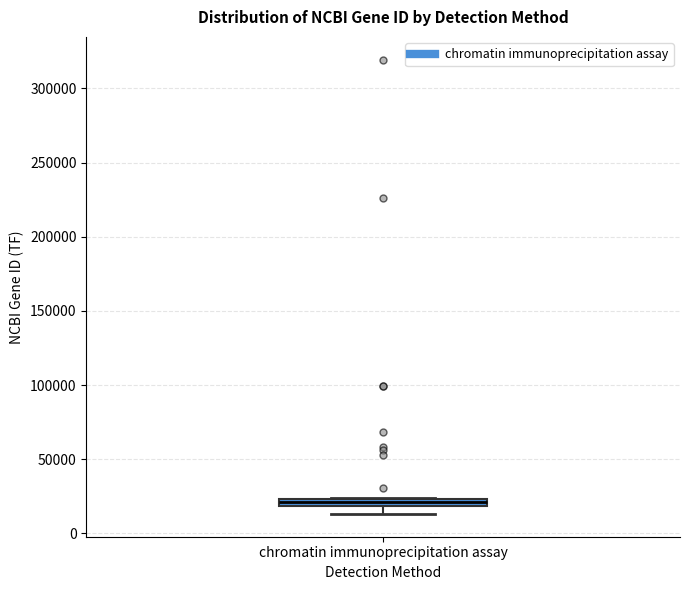

Where is the lower edge of the box for chromatin immunoprecipitation assay on the y-axis? The values are not printed on the chart, so give them approximately, as read against the axis.

20000